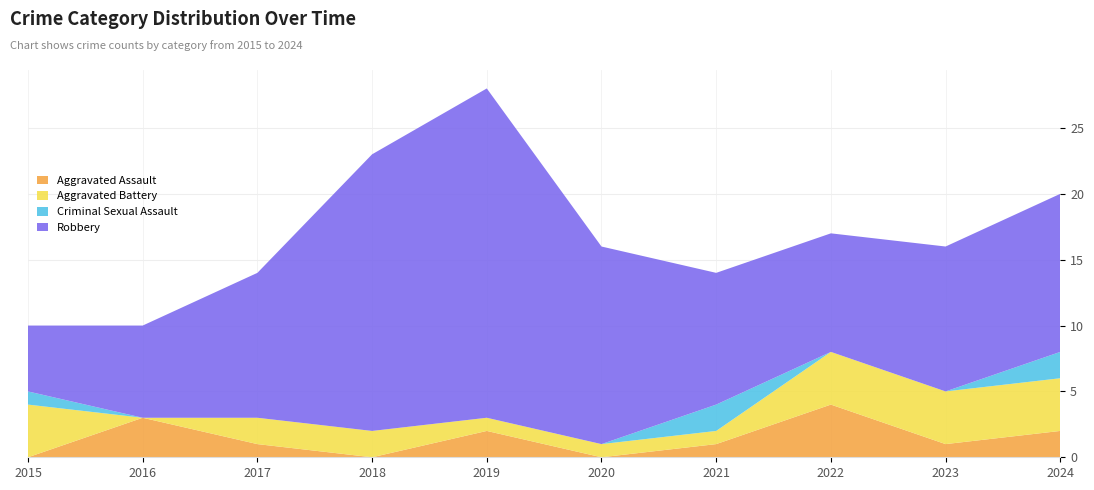

Reading left to right, extract all data points from this chart.

Aggravated Assault: 0	3	1	0	2	0	1	4	1	2
Aggravated Battery: 4	0	2	2	1	1	1	4	4	4
Criminal Sexual Assault: 1	0	0	0	0	0	2	0	0	2
Robbery: 5	7	11	21	25	15	10	9	11	12